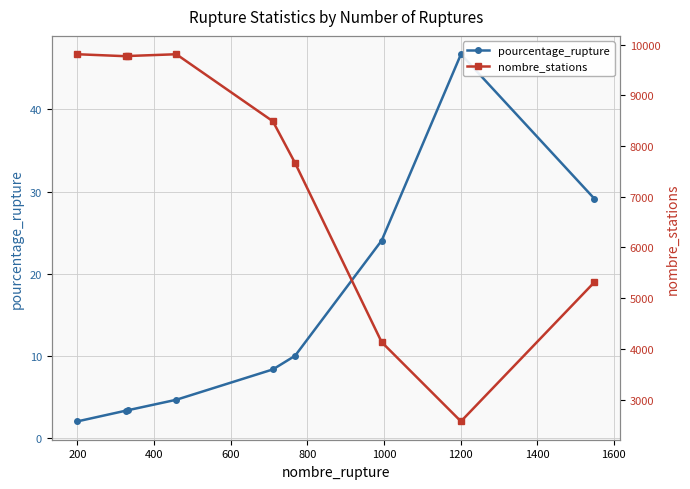

True or false: pourcentage_rupture has more than 0 points higher than both neighbors.

True